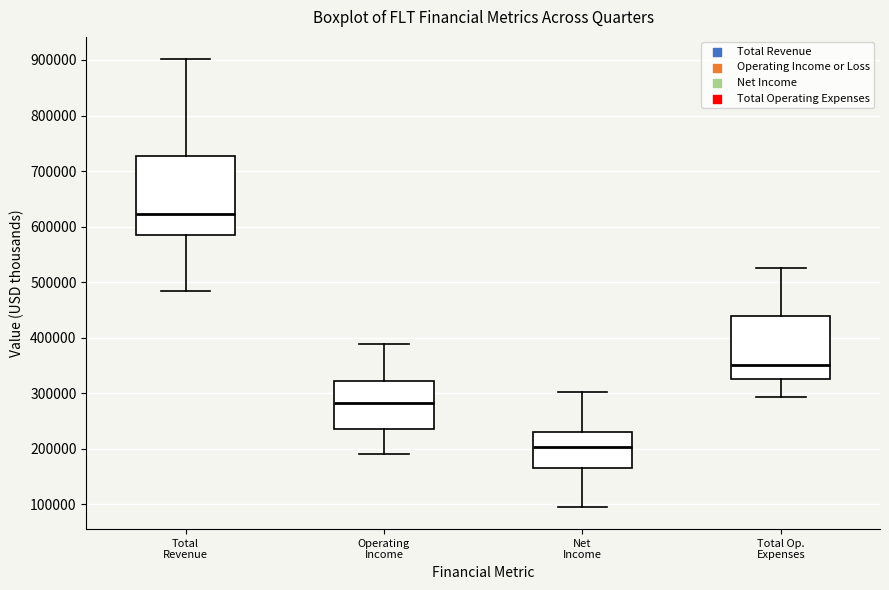

Which box is the tallest, from its lower edge to its upper edge?

Total Revenue